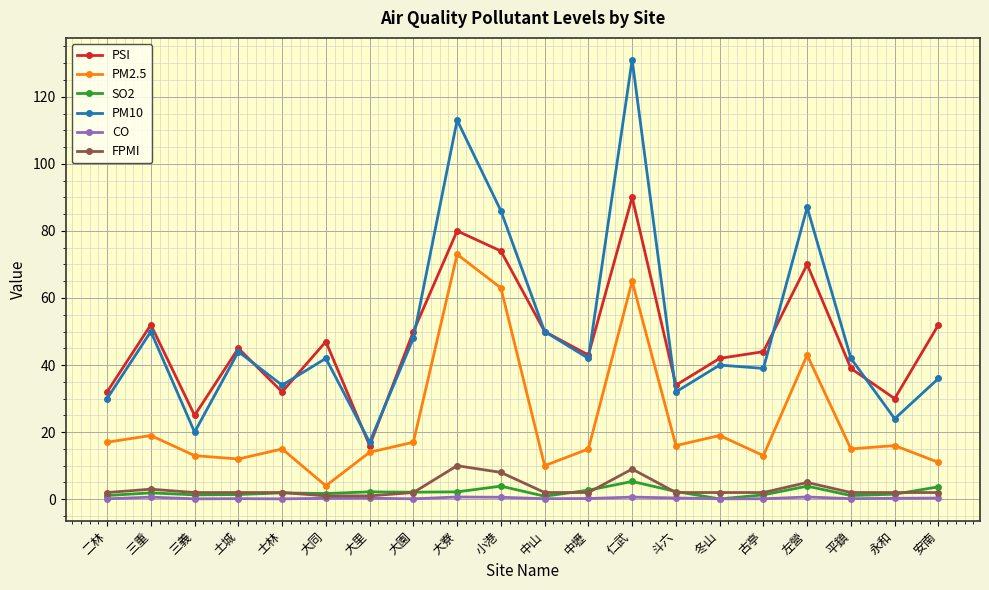

What is the difference between the maximum and second lowest values in the SO2 series?

4.4